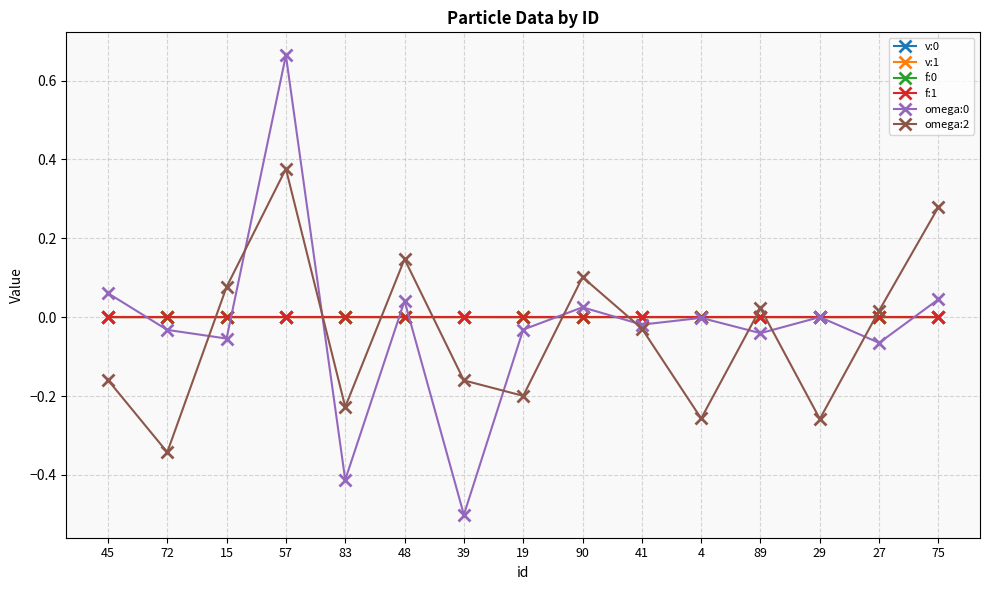

True or false: f:0 has more than 1 points higher than both neighbors.

True